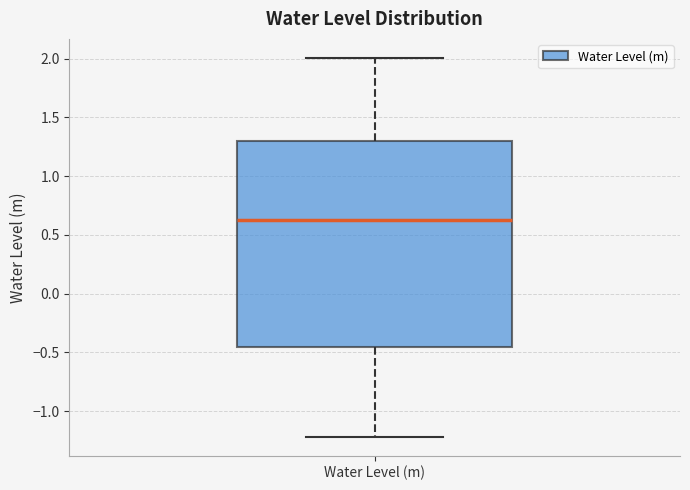

Read this box plot against the y-axis: the position of the median line, the range covered by the box, and the ends of both whiskers. The values are not printed on the chart, so give them approximately, as read against the axis.

median 0.65, box -0.45 to 1.30, whiskers -1.20 to 2.00